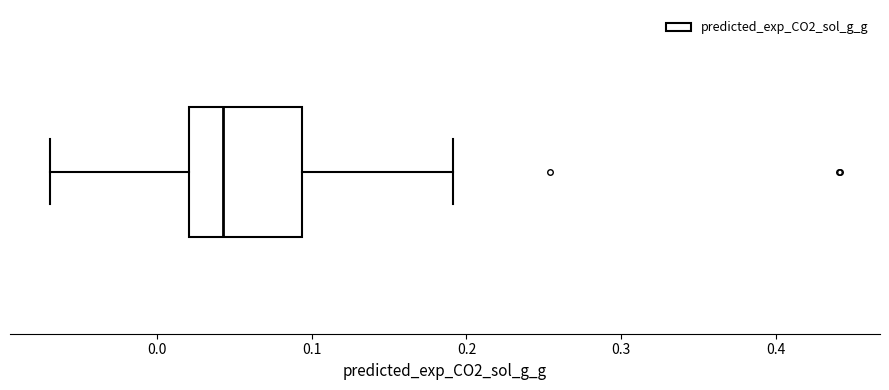

Read this box plot against the x-axis: the position of the median line, the range covered by the box, and the ends of both whiskers. The values are not printed on the chart, so give them approximately, as read against the axis.

median 0.04, box 0.02 to 0.09, whiskers -0.07 to 0.19